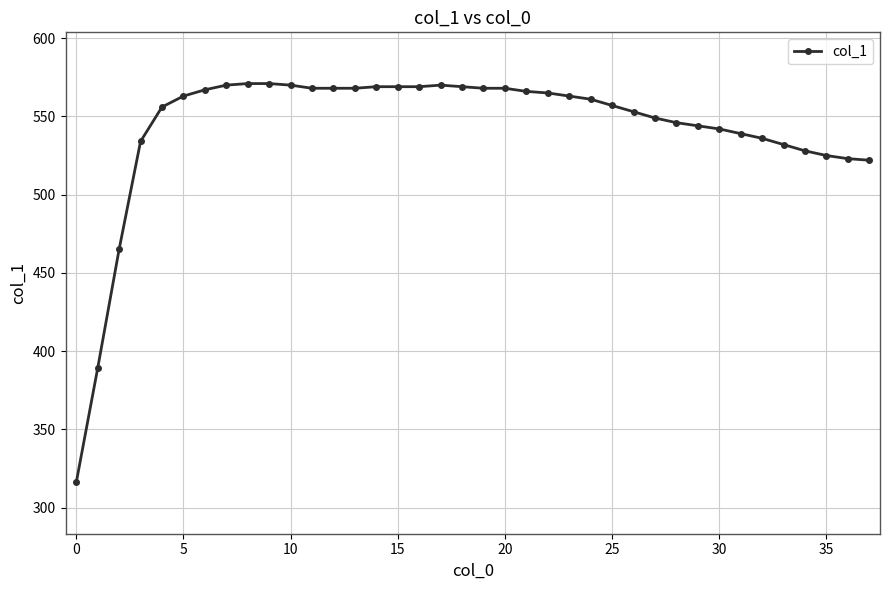

What is the value of the 23rd point from the left?

565